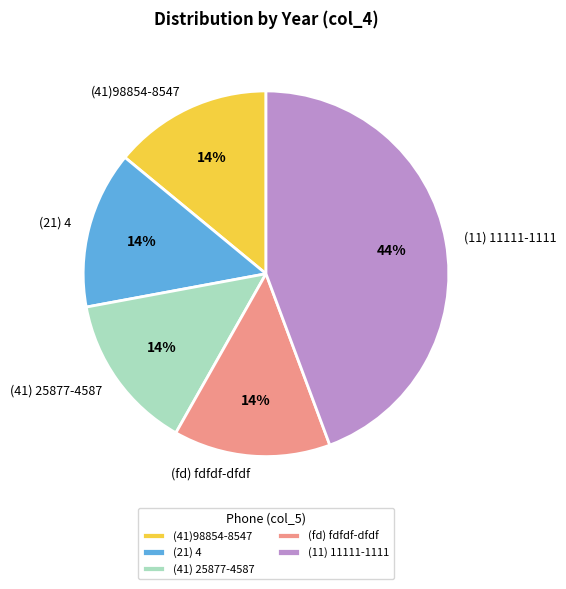

Between (fd) fdfdf-dfdf and (11) 11111-1111, which is larger?

(11) 11111-1111